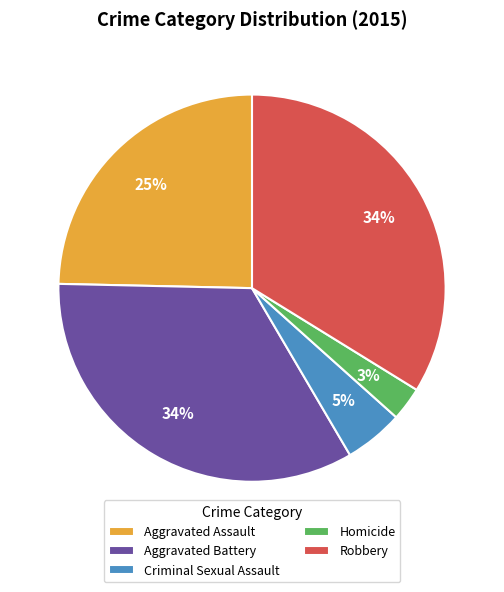

What percentage is the Aggravated Battery slice, to the nearest percent?

34%